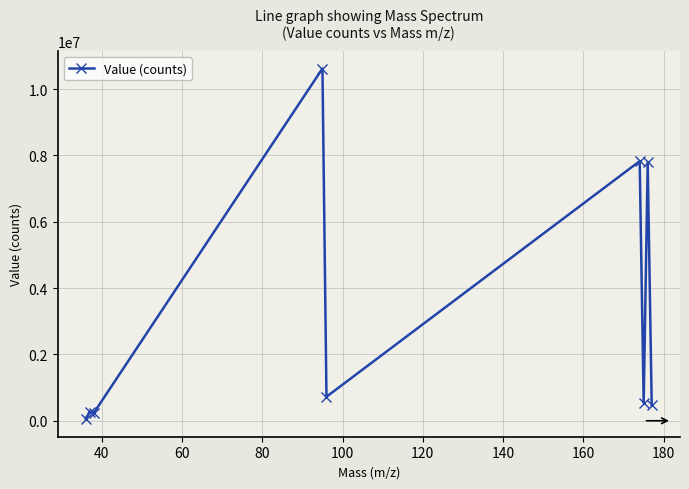

True or false: the data has more than 0 interior local peaks.

True